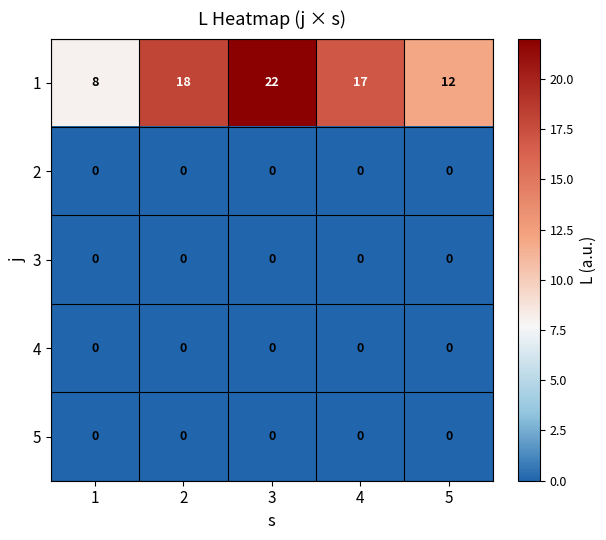

At how many categories does at least one series exceed 11?

4